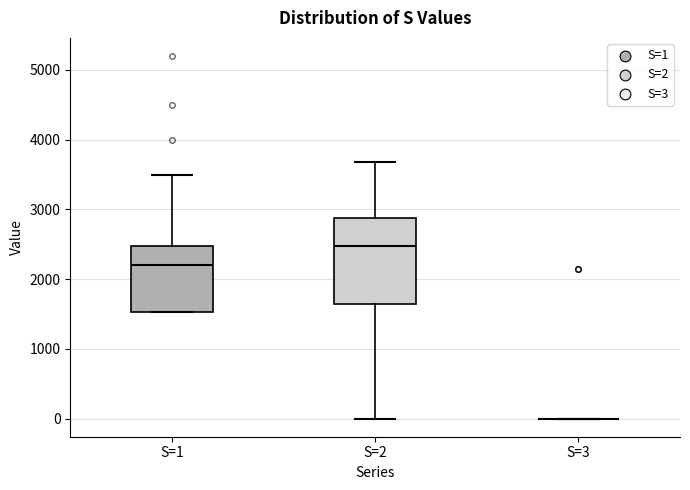

Comparing the boxes themselves (not the whiskers), which one is the tallest?

S=2